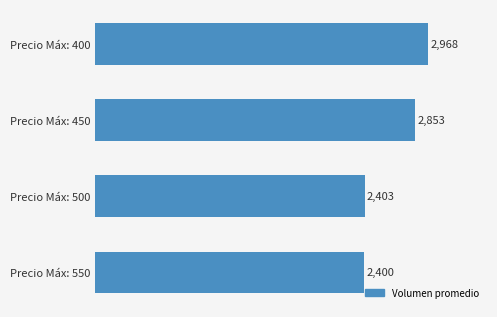

What is the sum of all values?

10624